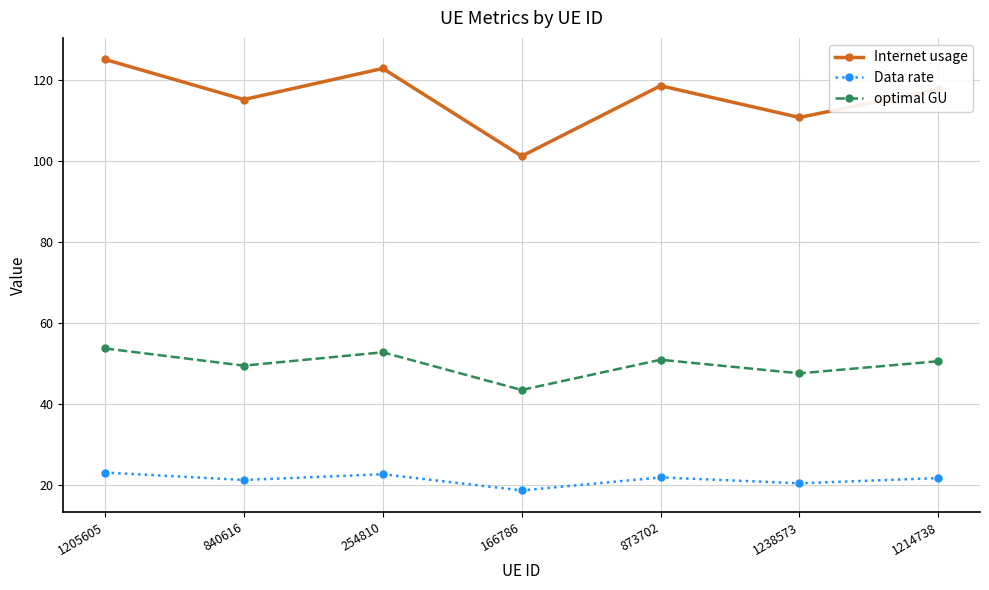

Which series has the largest total across all categories?

Internet usage